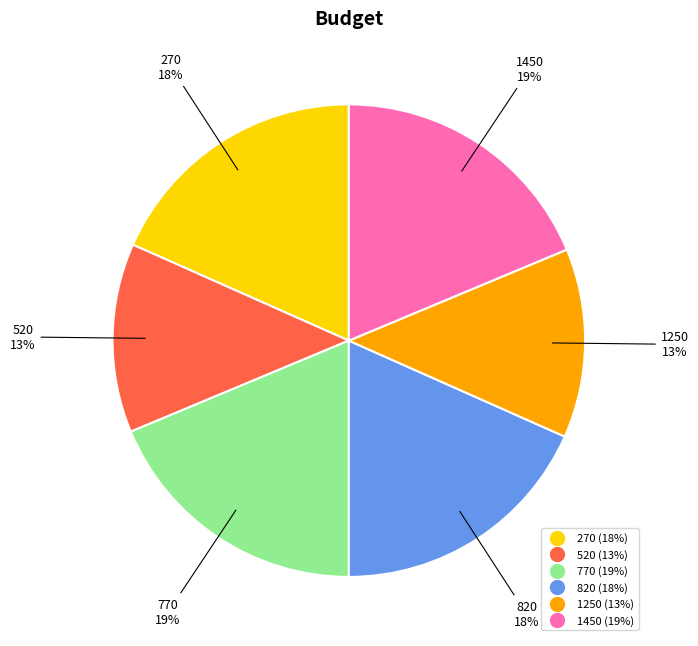

To the nearest percent, what portion does 770 represent?

19%